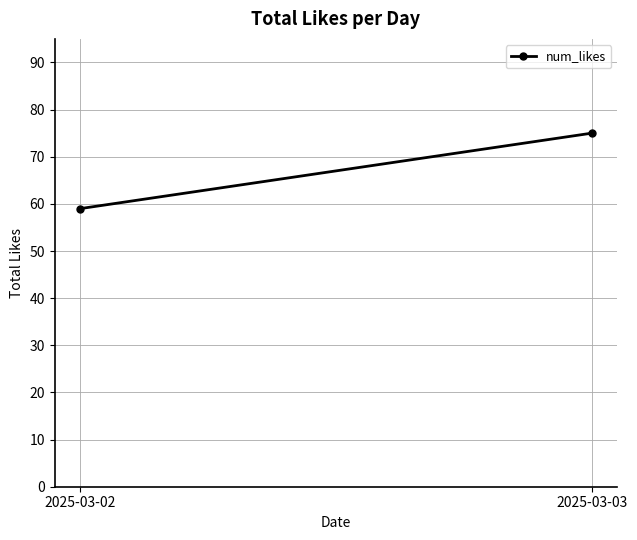

What is the value of the 1st point from the left?

59